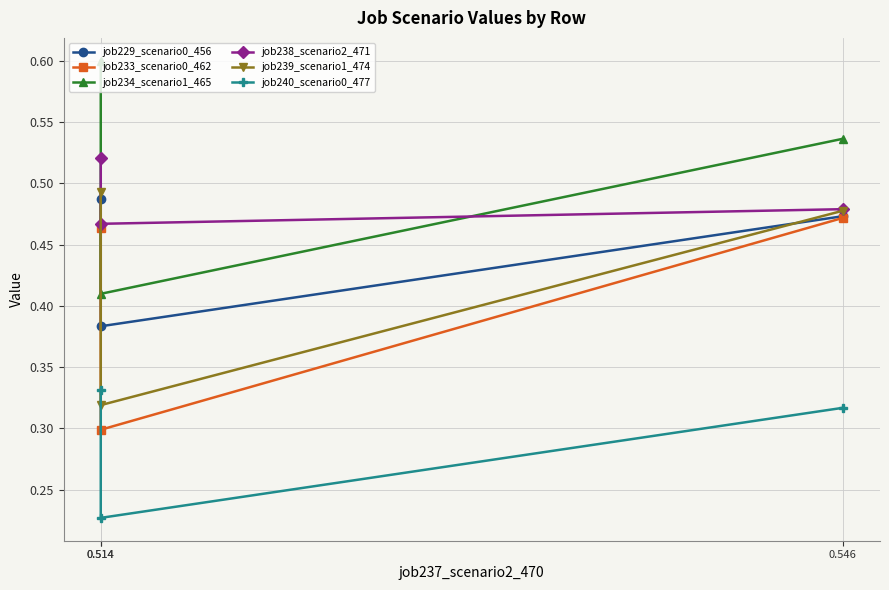

Count the job239_scenario1_474 values in the range 0 to 1.

3